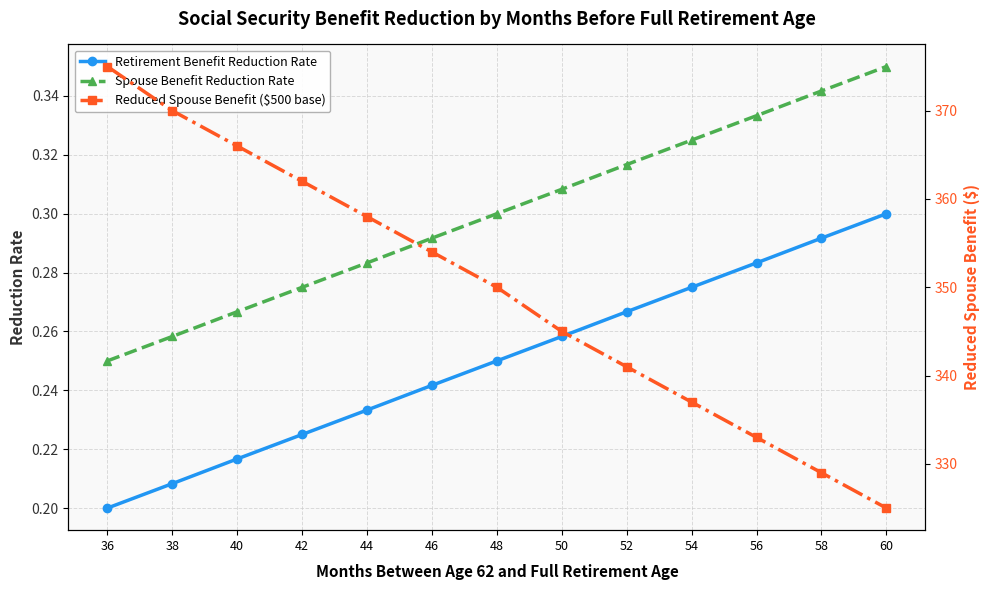

At which category does the chart reach its minimum across all series?

36